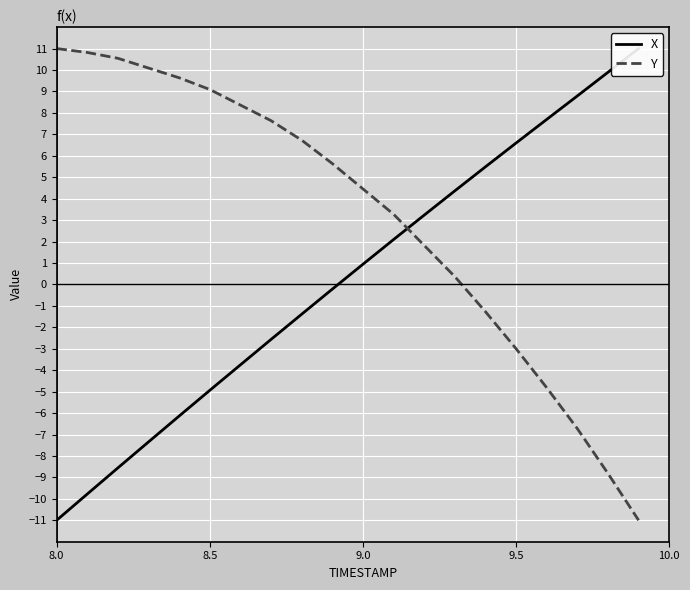

How many times do Y and X cross each other?

1